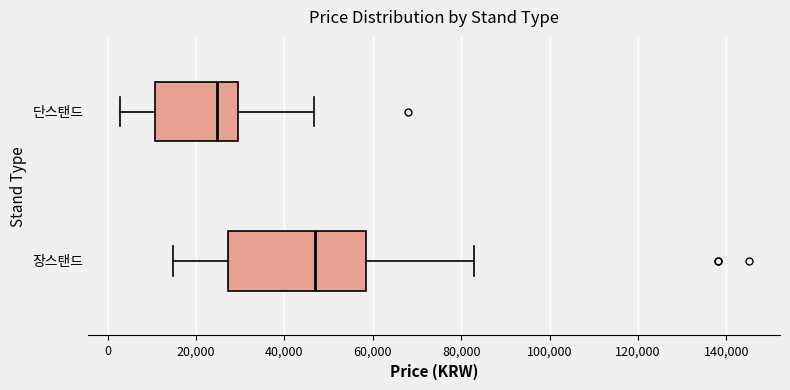

Comparing the boxes themselves (not the whiskers), which one is the widest?

장스탠드